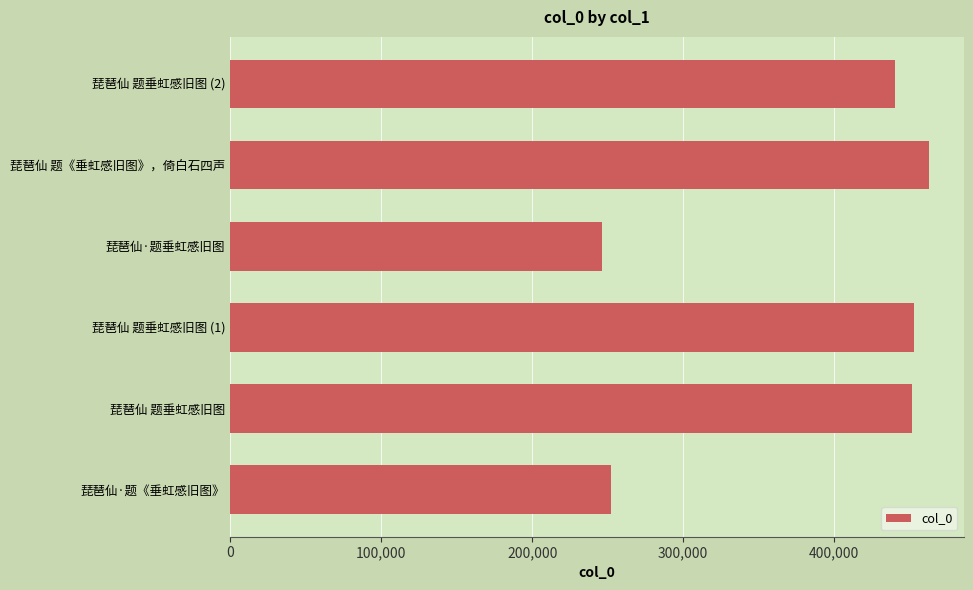

What is the greatest value displayed?

462614